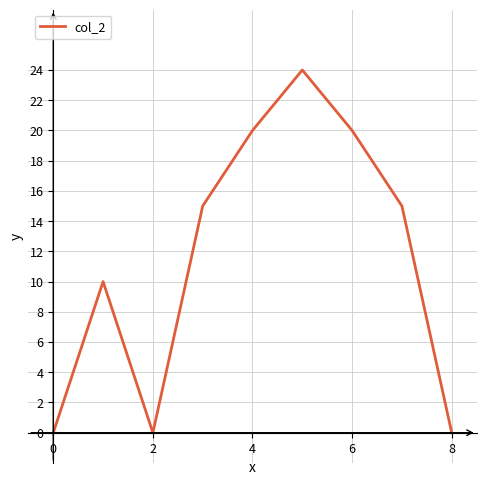

Count the number of data series in this chart.

1